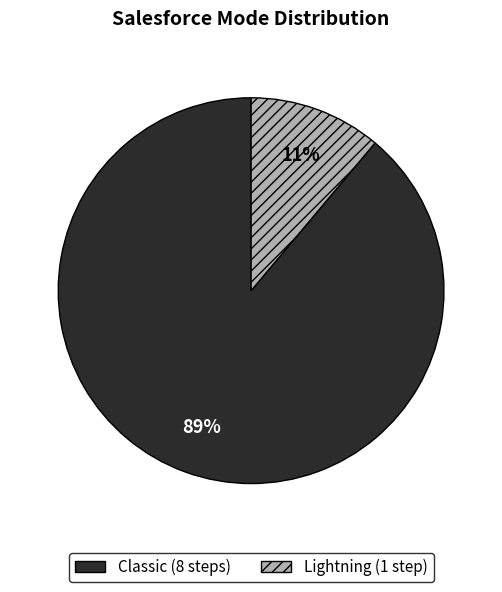

The Lightning slice represents 21% of the pie. True or false?

False